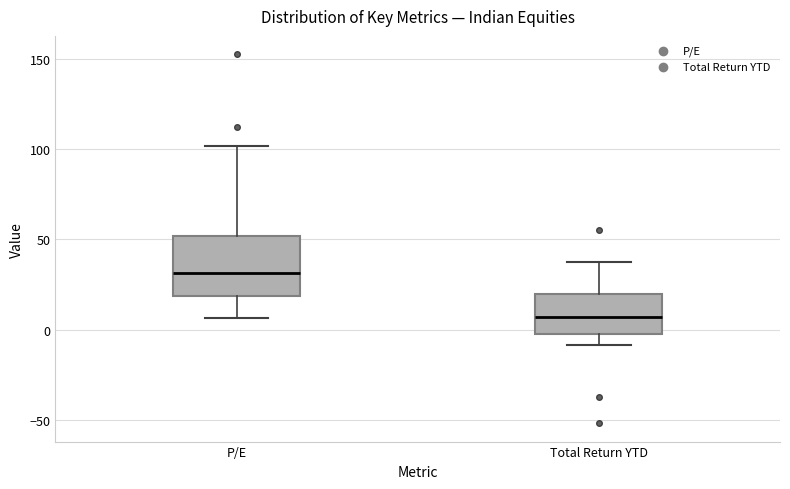

Where is the lower edge of the box for Total Return YTD on the y-axis? The values are not printed on the chart, so give them approximately, as read against the axis.

0